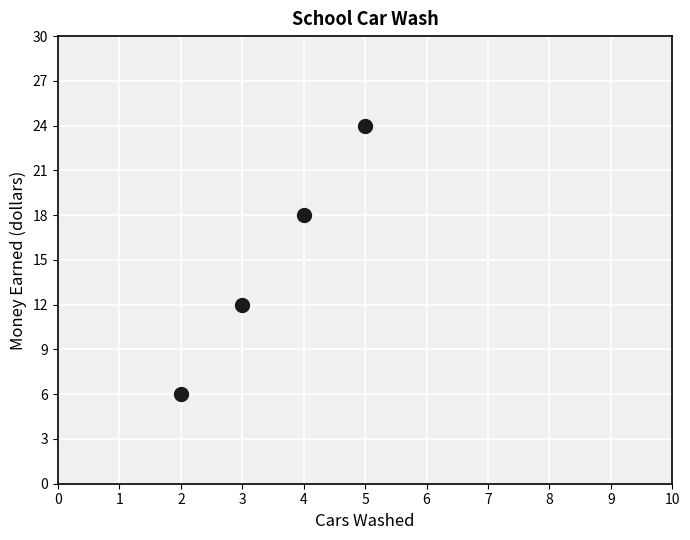

What is the average X value?

4